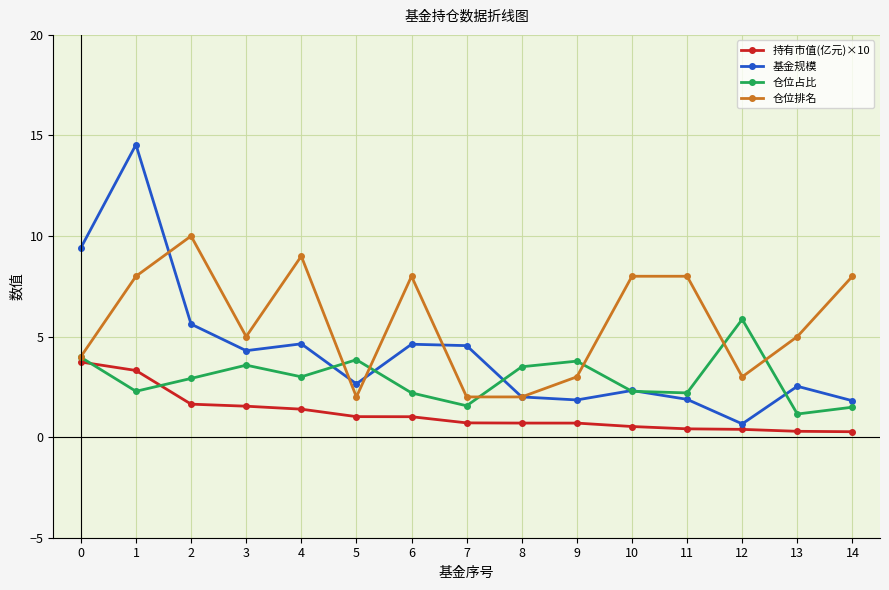

Where is the first local maximum for 基金规模?

1